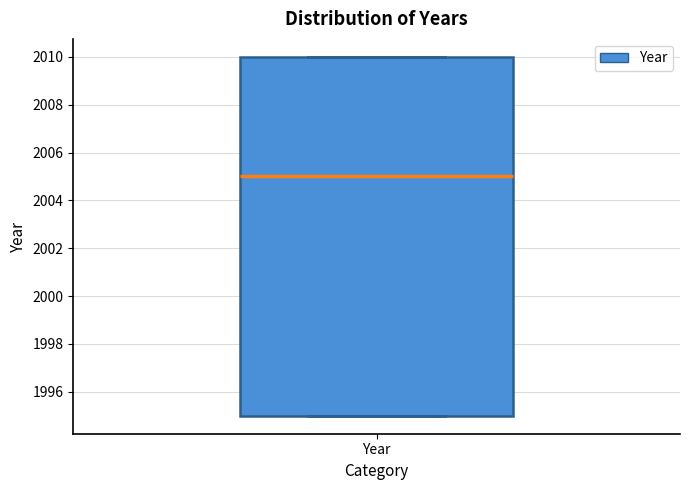

Where is the upper edge of the box for Year on the y-axis? The values are not printed on the chart, so give them approximately, as read against the axis.

2010